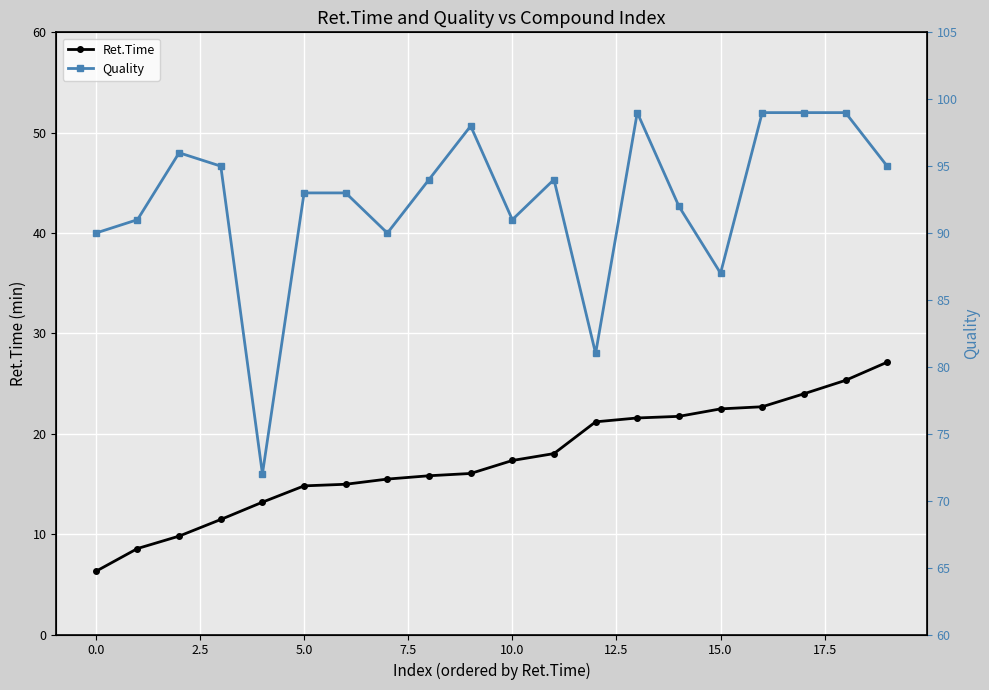

Read the Ret.Time value at 0.0.

6.3